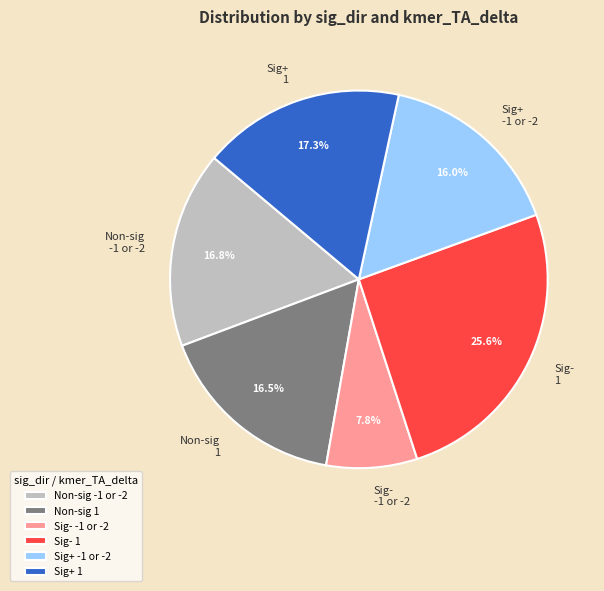

To the nearest percent, what portion does Sig+ -1 or -2 represent?

16%